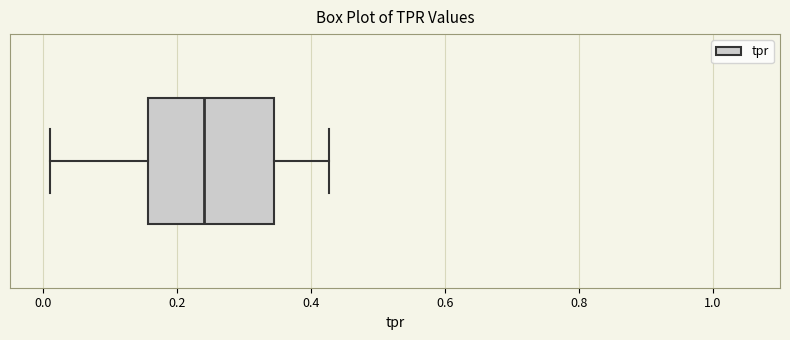

Transcribe this box plot: give where the median line is, the range the box spans, and where the two whiskers end, as read against the x-axis. The values are not printed on the chart, so give them approximately, as read against the axis.

median 0.24, box 0.16 to 0.34, whiskers 0.02 to 0.42